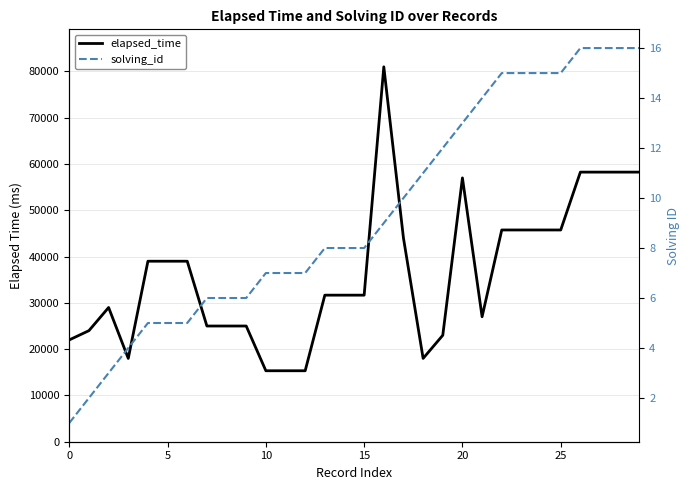

Between 7 and 29, which series saw the biggest shift?

elapsed_time